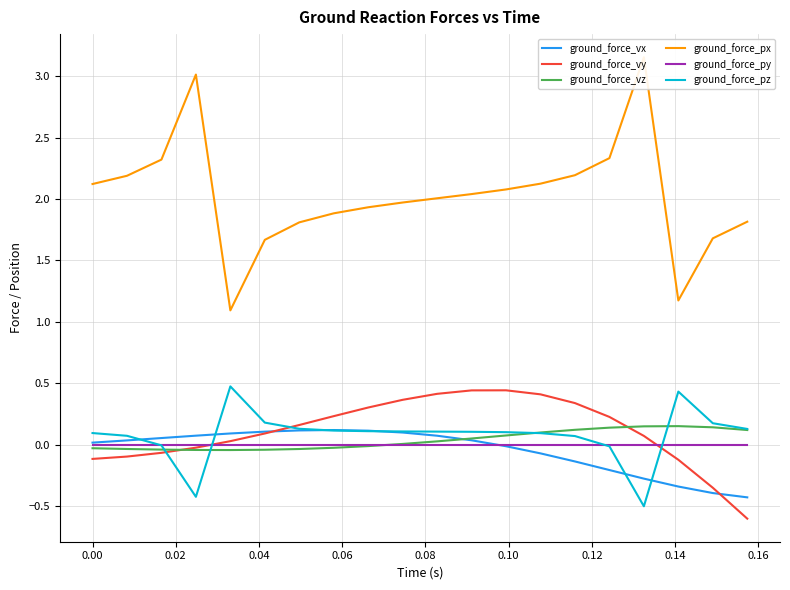

What is the sum of all ground_force_vy values?

2.2